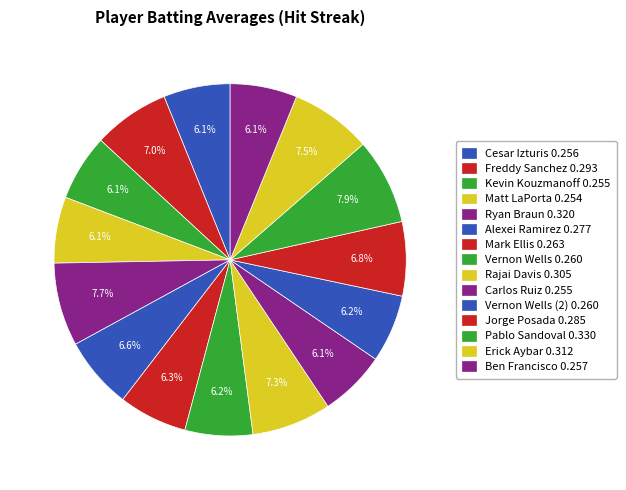

Count the number of slices in the pie.

15